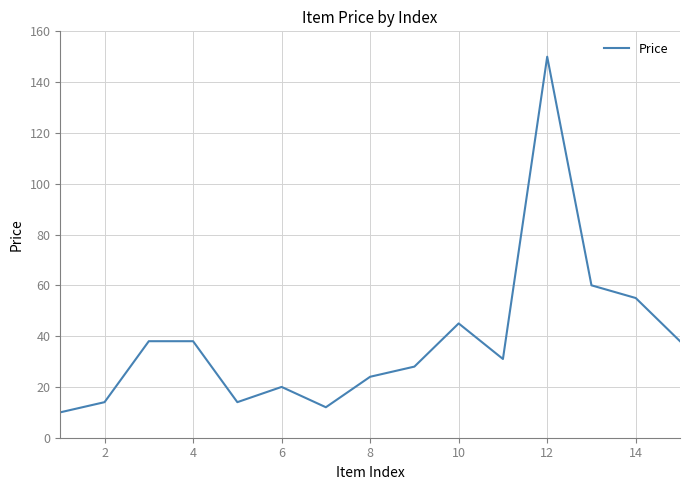

What is the greatest value displayed?

150